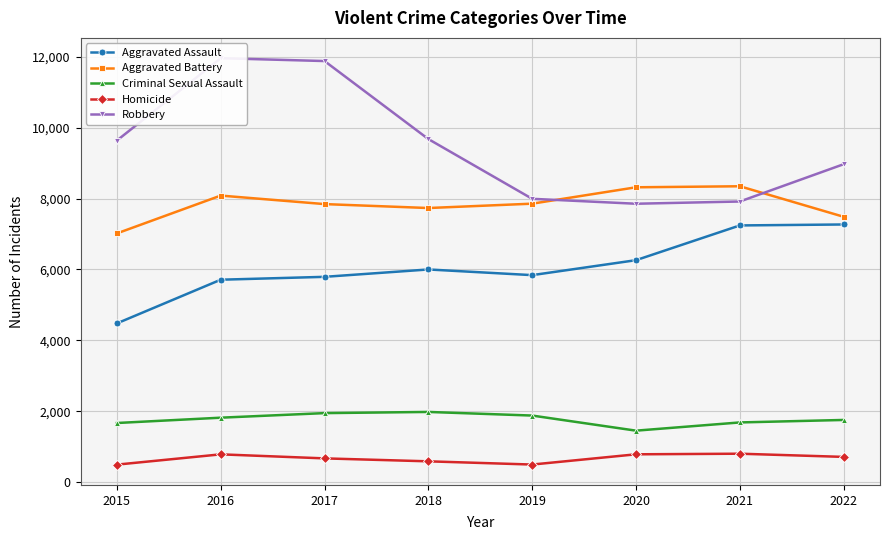

How many data points in Aggravated Assault are above 6001?

3